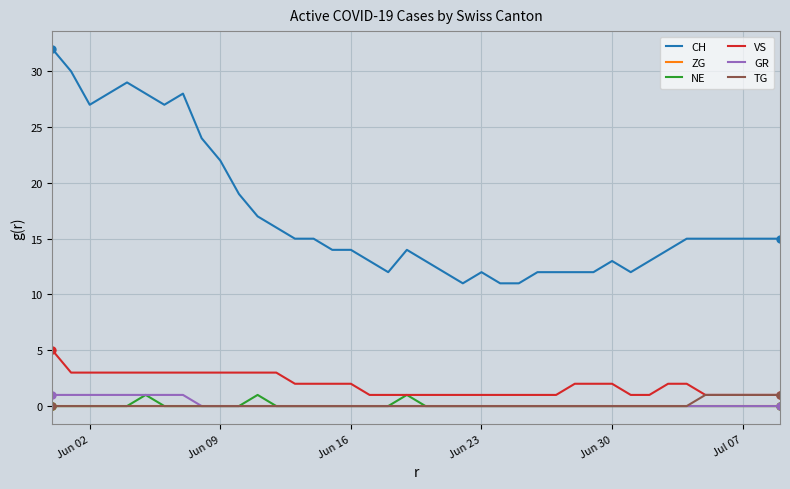

Which series has the largest total across all categories?

CH